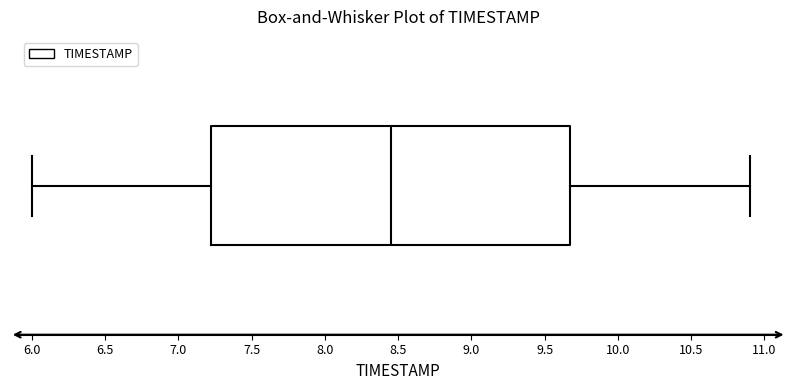

Transcribe this box plot: give where the median line is, the range the box spans, and where the two whiskers end, as read against the x-axis. The values are not printed on the chart, so give them approximately, as read against the axis.

median 8.45, box 7.25 to 9.70, whiskers 6.00 to 10.90